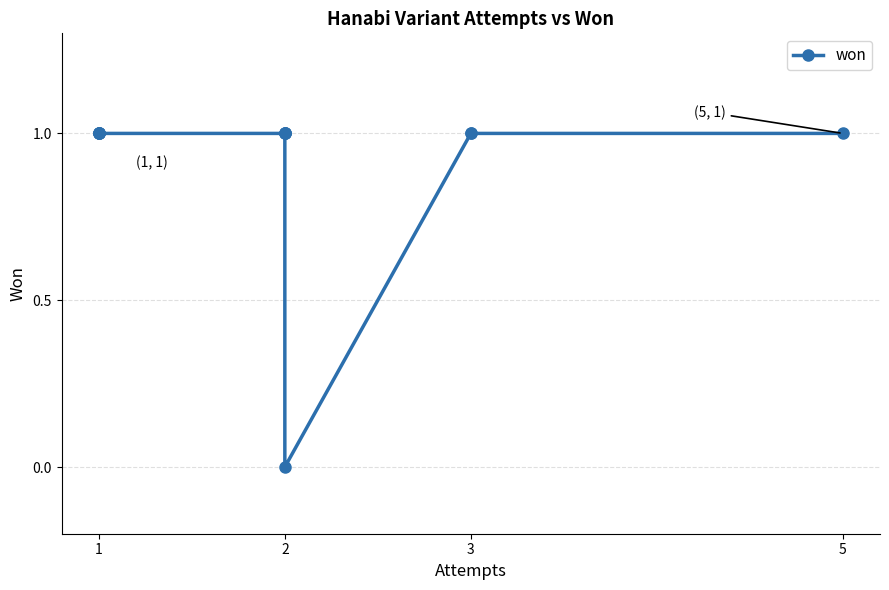

How many positive values are there?

12